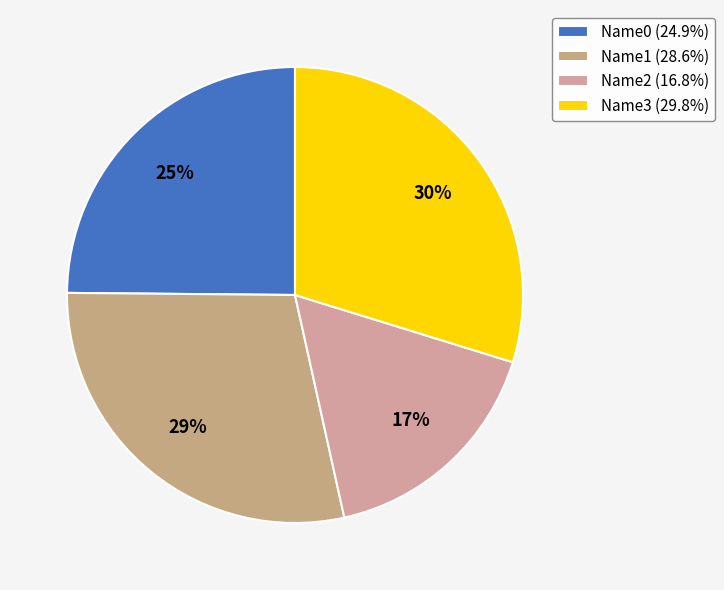

To the nearest percent, what is the difference between the largest and smallest slice percentages?

13%